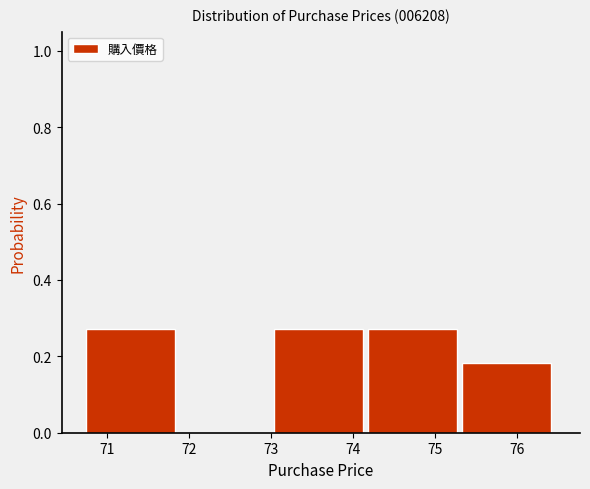

Reading left to right, transcribe this chart: for each bar, give the range it covers on the x-axis and its height. Neither the bar edges nor the heights are printed on the chart, so give them approximately, as read against the axes.

70.8 to 71.9: 0.28
71.9 to 73.0: 0
73.0 to 74.2: 0.28
74.2 to 75.3: 0.28
75.3 to 76.5: 0.18